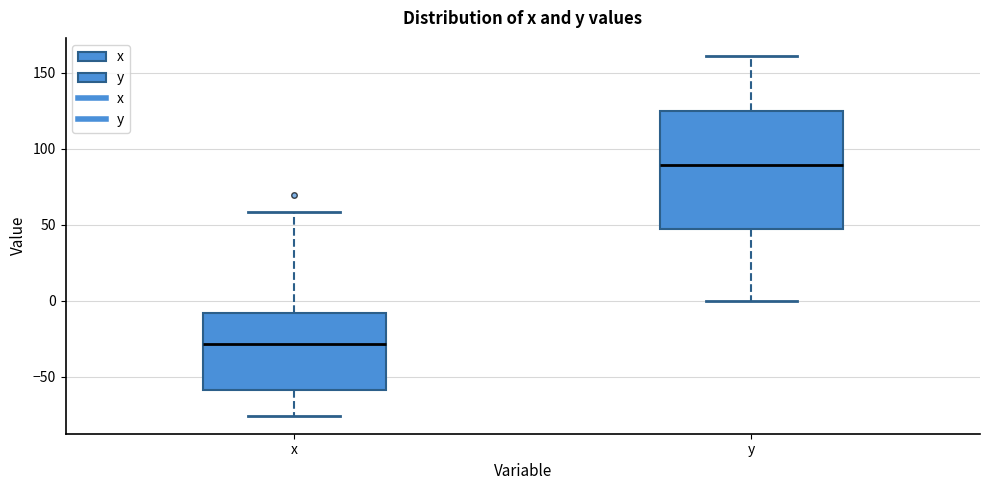

Where is the upper edge of the box for x on the y-axis? The values are not printed on the chart, so give them approximately, as read against the axis.

-10